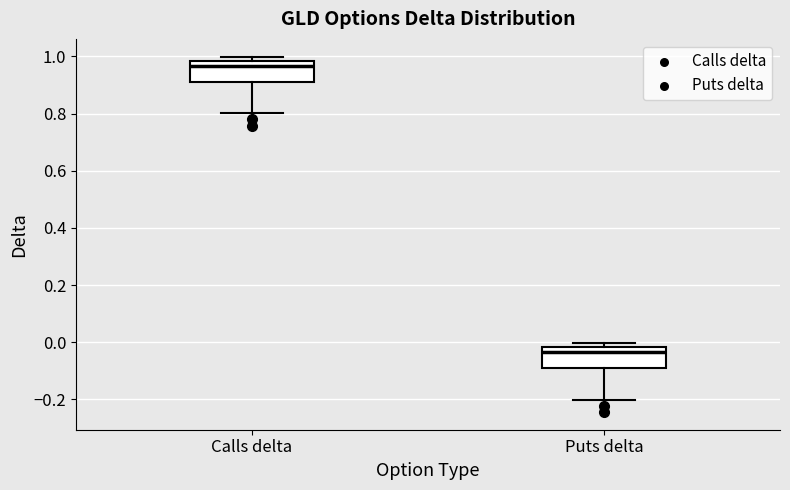

Where does the lower whisker of the box for Calls delta end on the y-axis? The values are not printed on the chart, so give them approximately, as read against the axis.

0.80